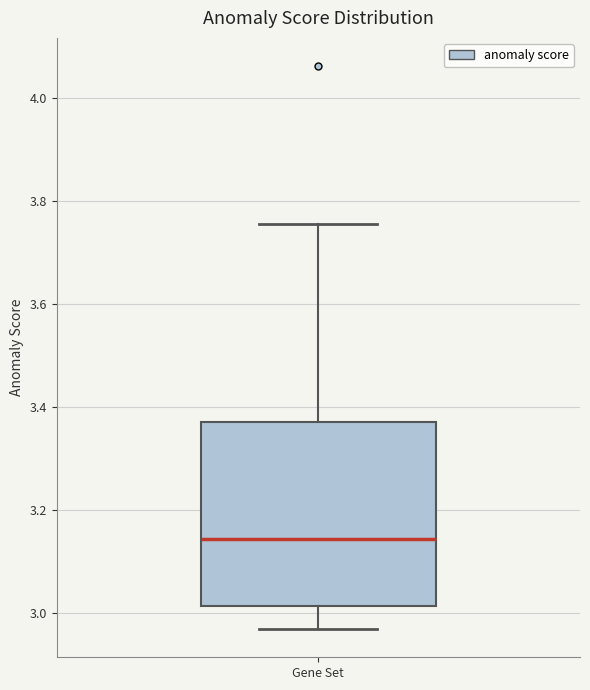

Transcribe this box plot: give where the median line is, the range the box spans, and where the two whiskers end, as read against the y-axis. The values are not printed on the chart, so give them approximately, as read against the axis.

median 3.14, box 3.02 to 3.38, whiskers 2.96 to 3.76